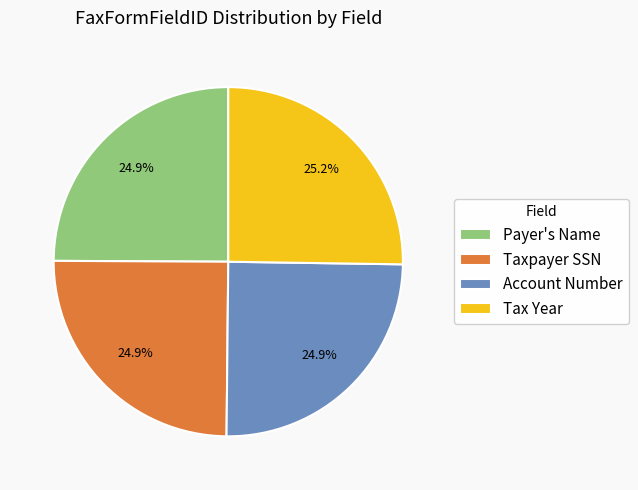

Approximately how many times larger is the value at Taxpayer SSN compared to Tax Year?

1.0